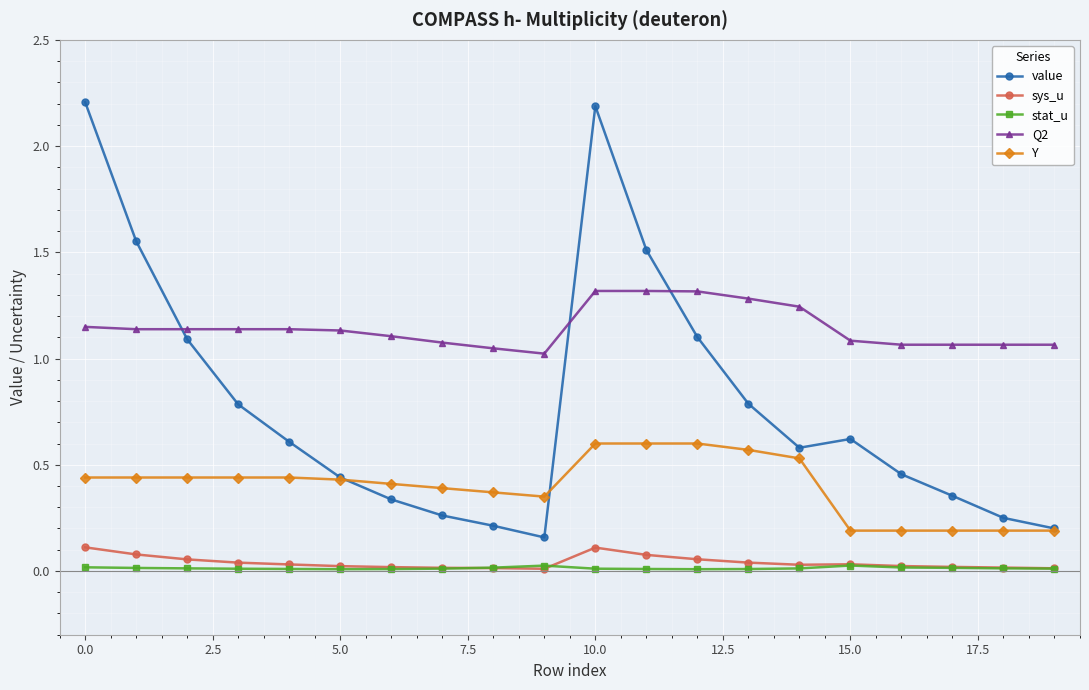

Which series has the largest range (max minus min)?

value